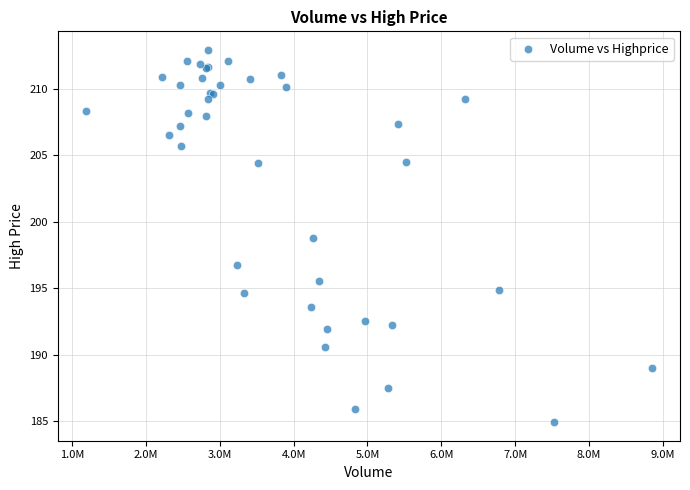

What Y value in the scatter plot is closest to 198?

198.7